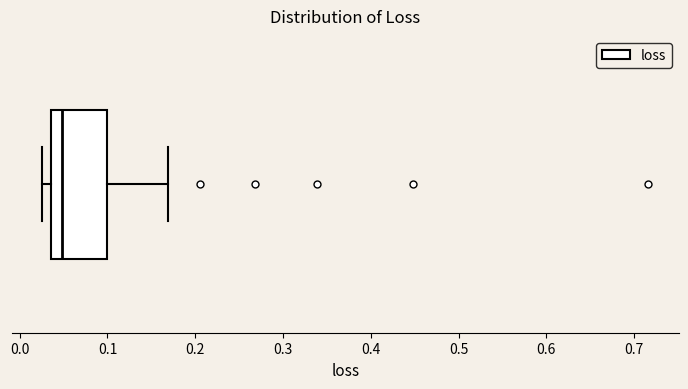

Where is the right edge of the box on the x-axis? The values are not printed on the chart, so give them approximately, as read against the axis.

0.10